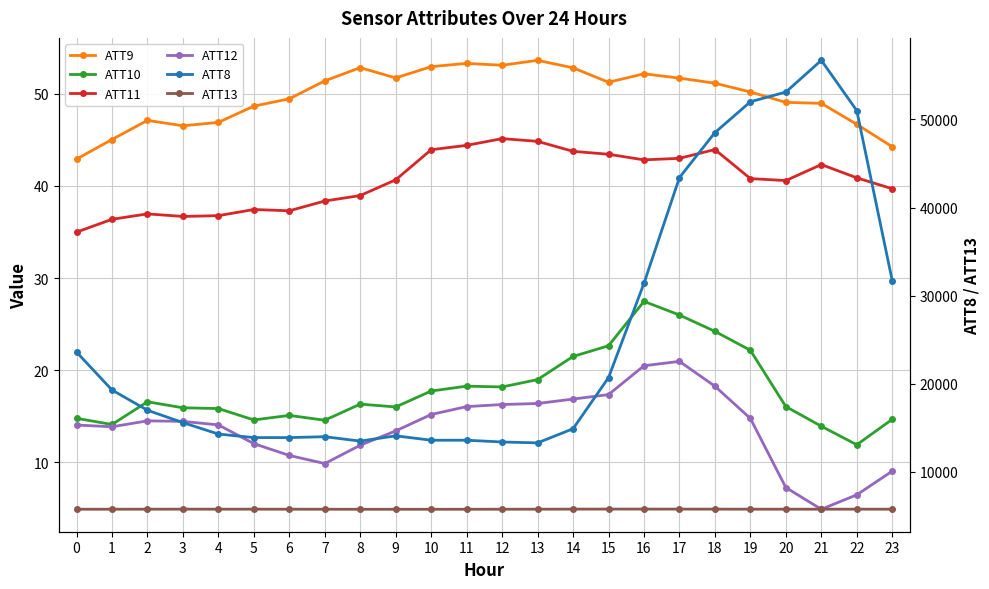

Which series changed the most between 18 and 21?

ATT8